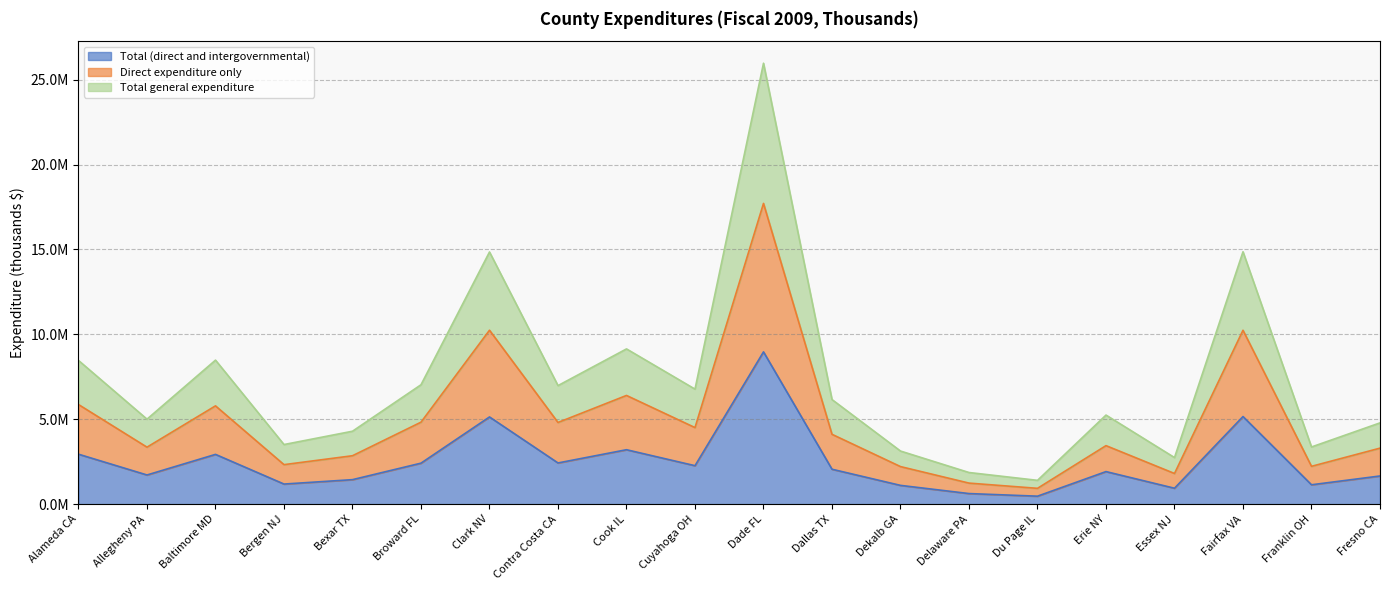

True or false: Total general expenditure and Direct expenditure only intersect in this chart.

False